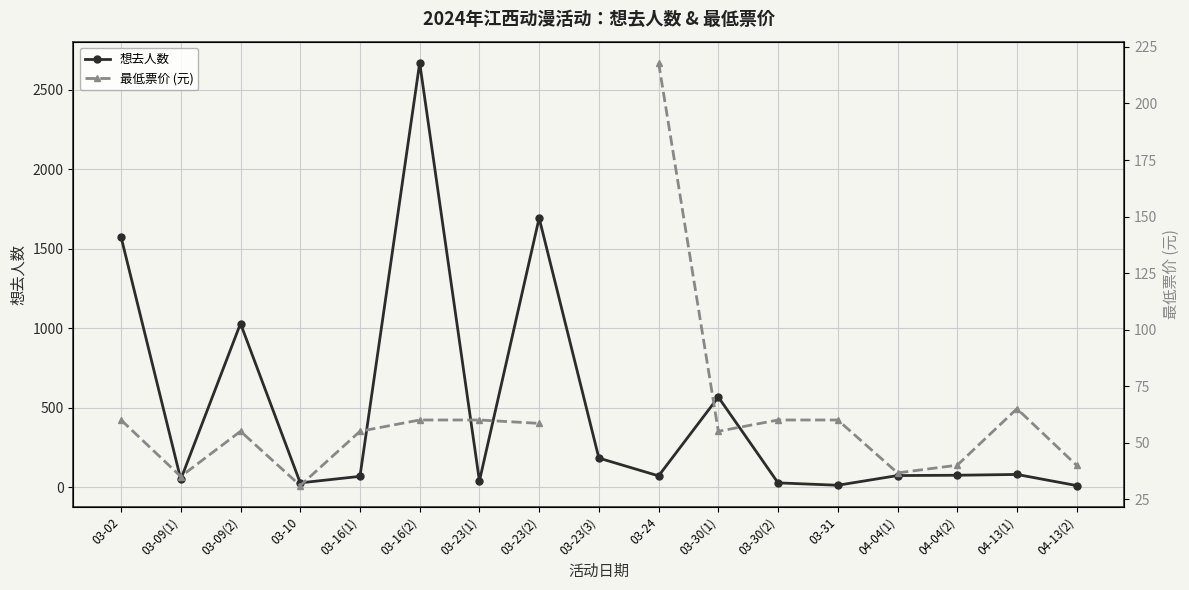

Where is the first local minimum for 最低票价 (元)?

03-09(1)